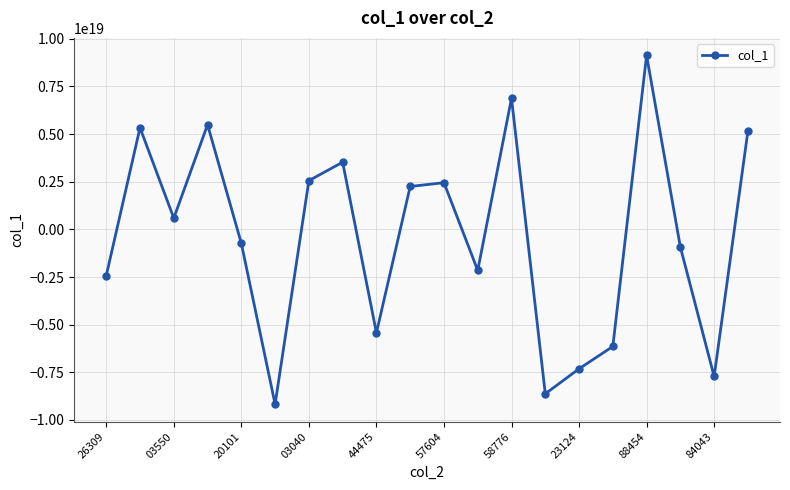

True or false: the data has more than 2 interior local peaks.

True